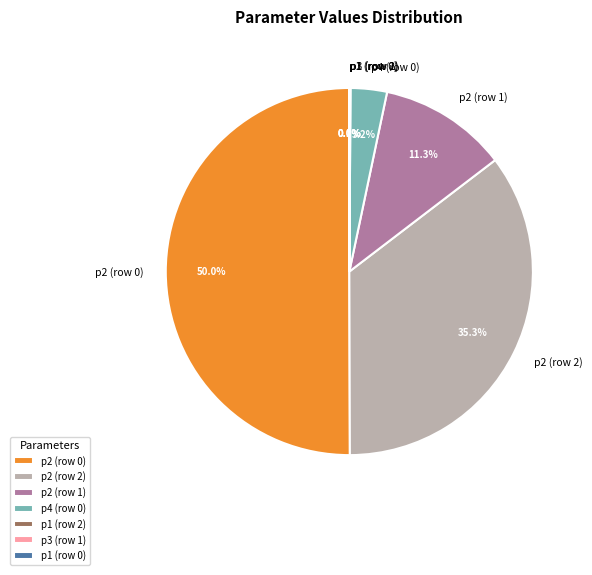

How much of the chart is everything except p2 (row 2)?

64.7%